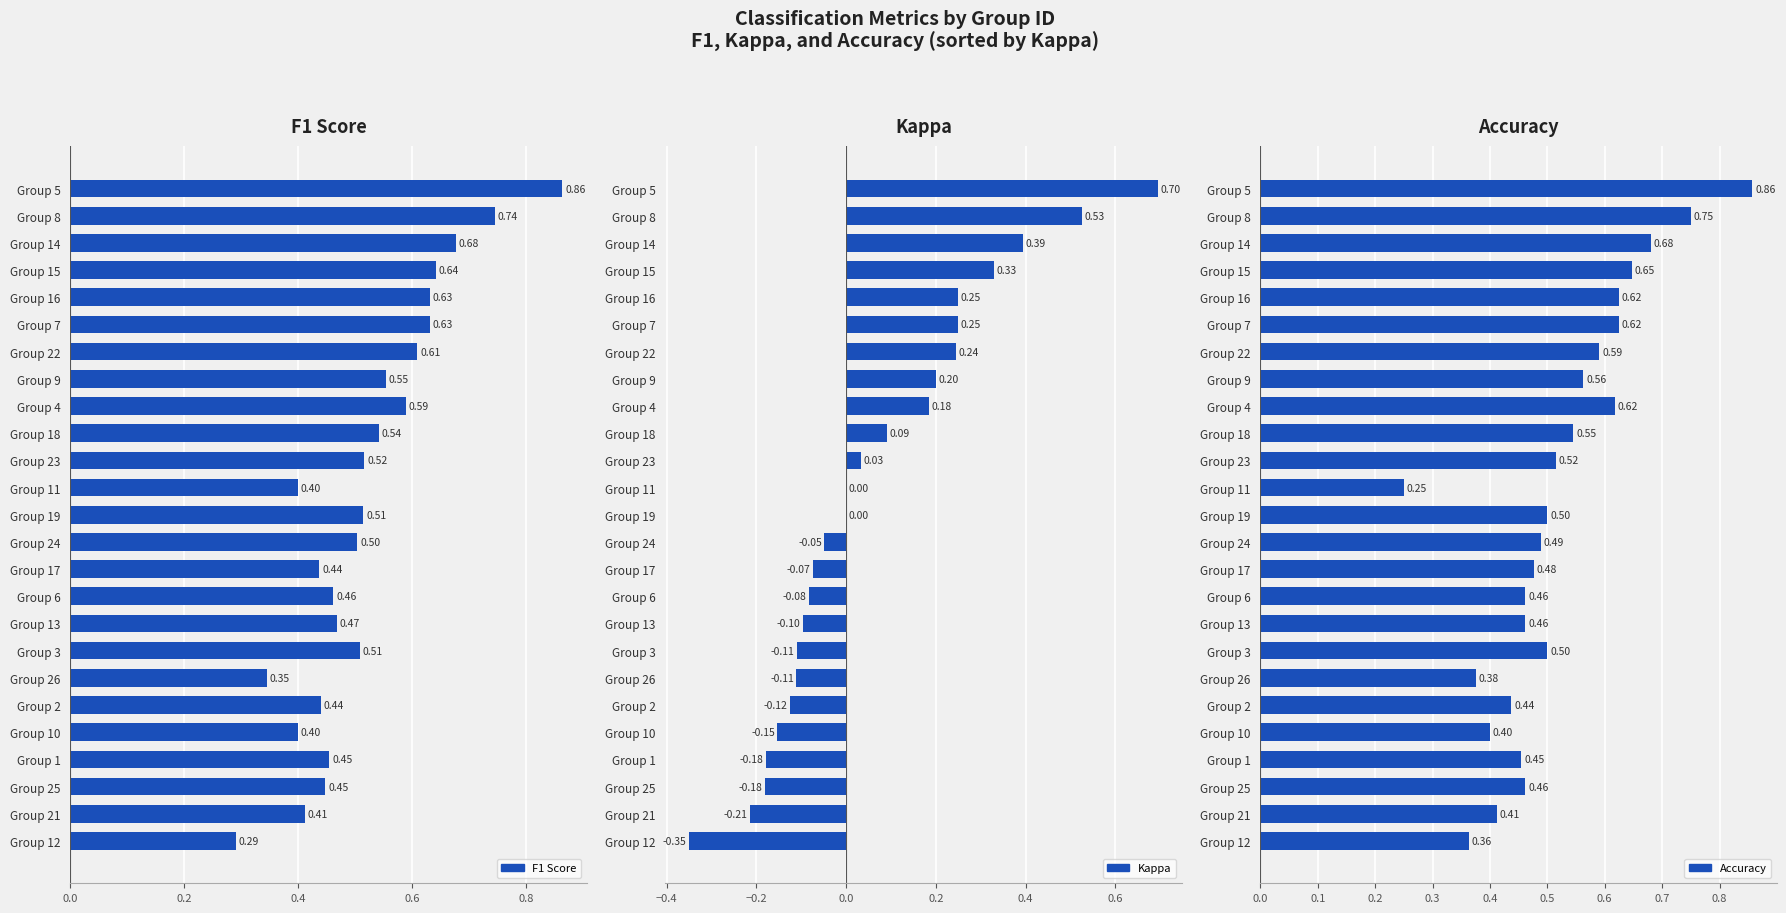

How many positive values does the kappa series have?

11